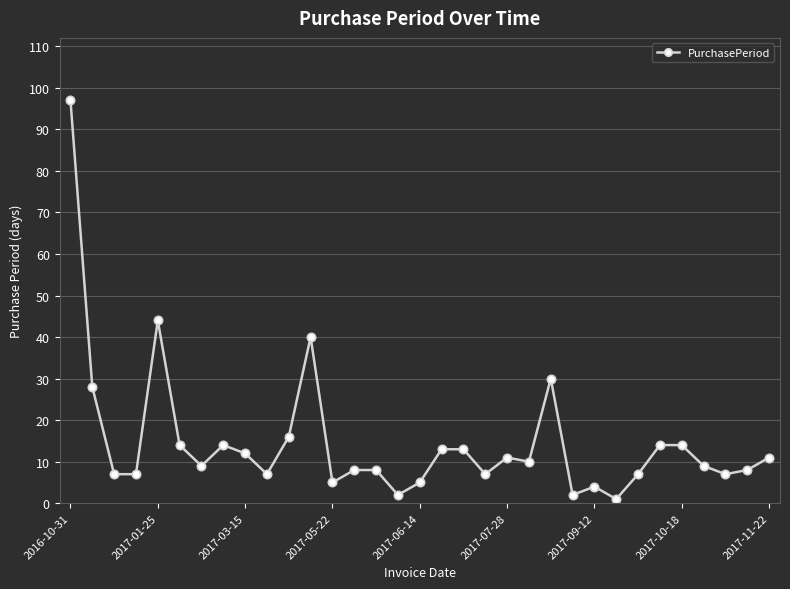

What is the sum of all values?

484